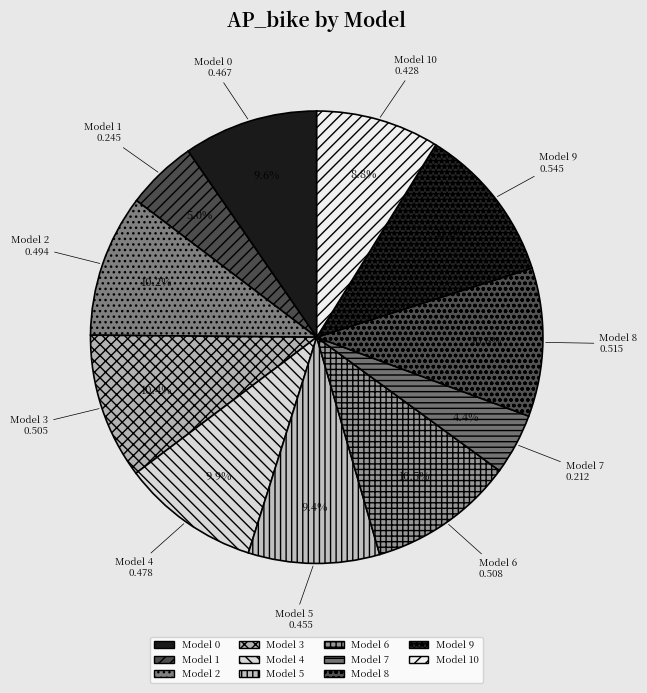

To the nearest percent, what percentage of the pie is Model 7?

4%